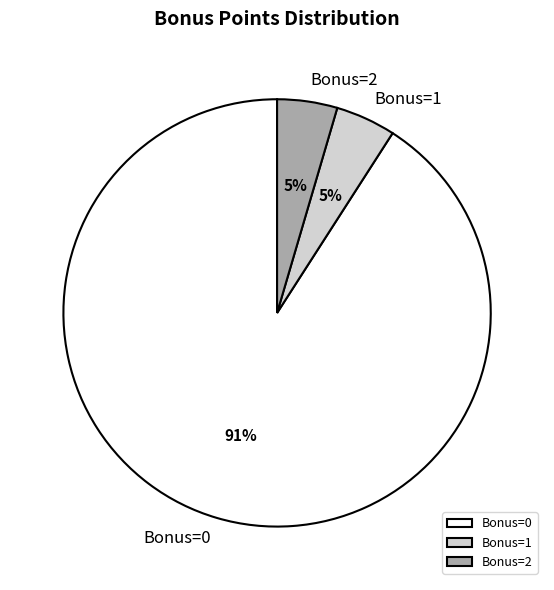

To the nearest percent, what is the combined percentage of Bonus=0 and Bonus=2?

95%